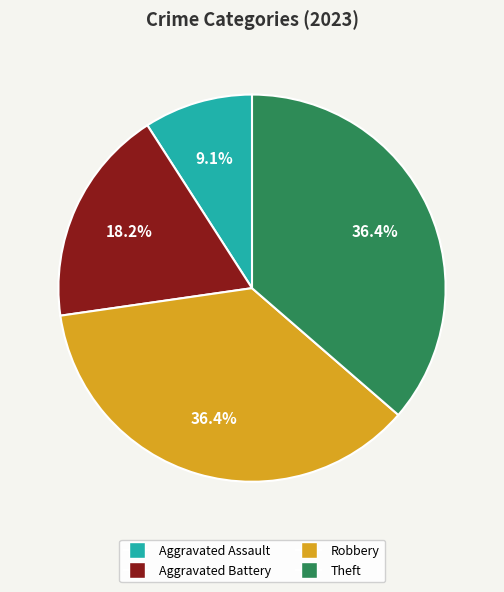

True or false: Aggravated Assault accounts for 3% of the total.

False